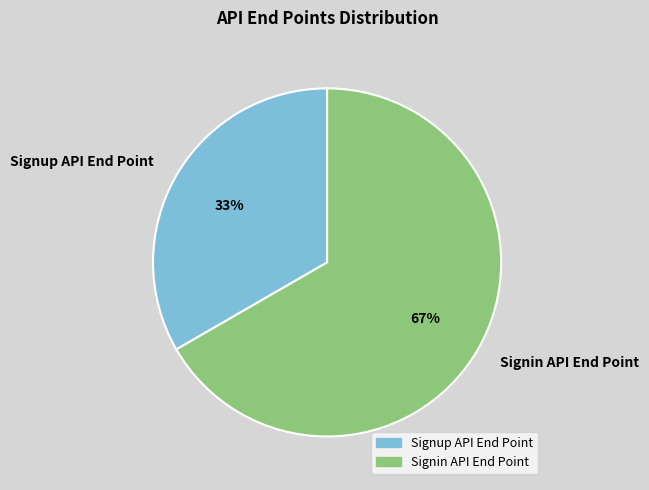

To the nearest percent, what percentage of the pie is Signup API End Point?

33%